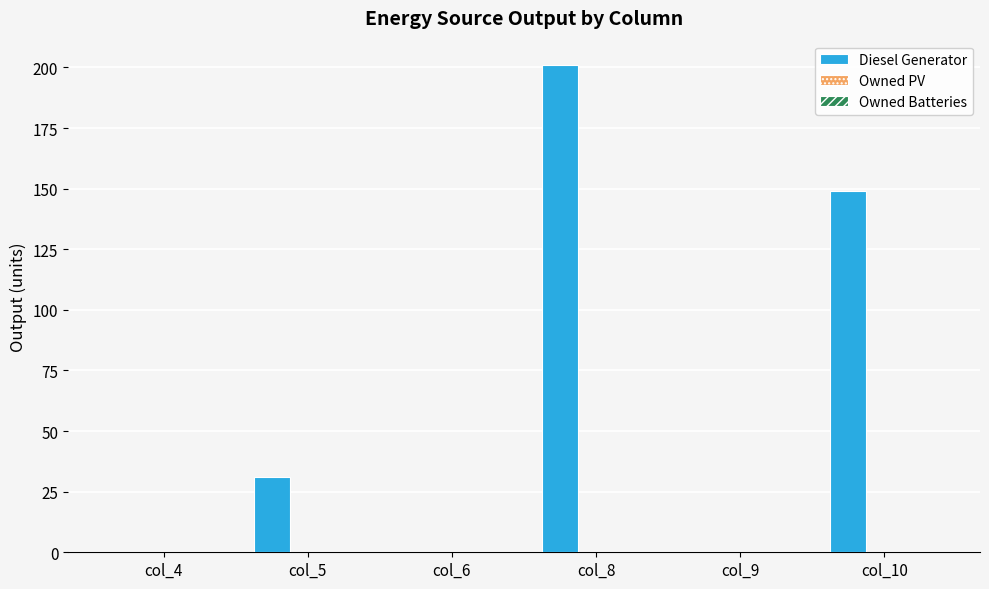

Which label corresponds to the largest value in the chart?

col_8